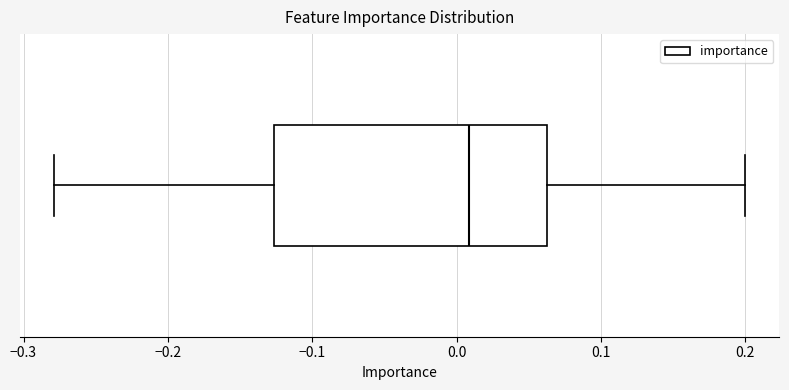

Transcribe this box plot: give where the median line is, the range the box spans, and where the two whiskers end, as read against the x-axis. The values are not printed on the chart, so give them approximately, as read against the axis.

median 0.01, box -0.13 to 0.06, whiskers -0.28 to 0.20